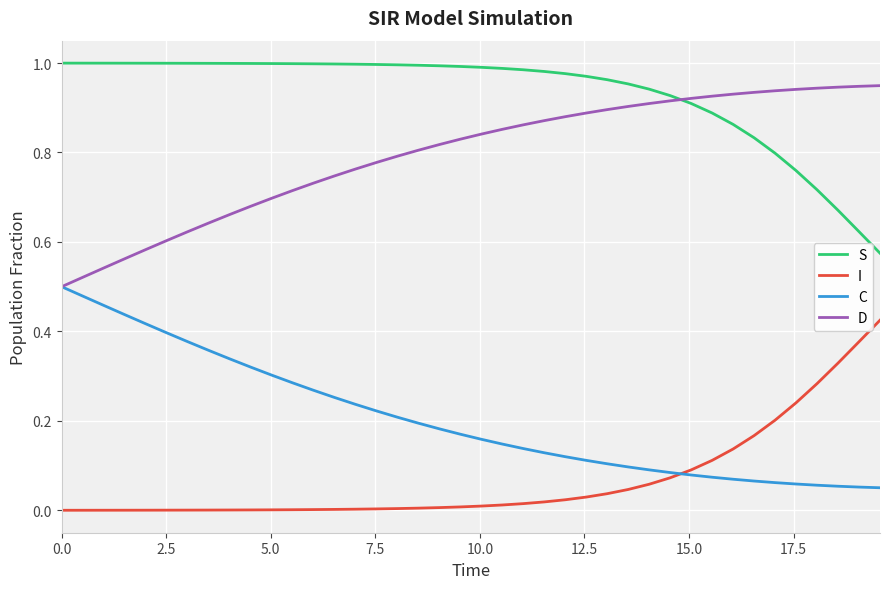

True or false: C and S intersect in this chart.

False